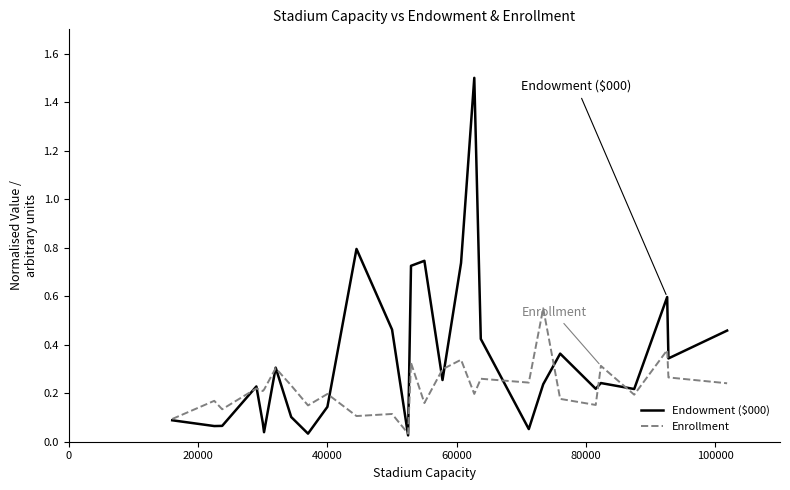

After their last crossing, which series has the higher values: Enrollment or Endowment ($000)?

Endowment ($000)